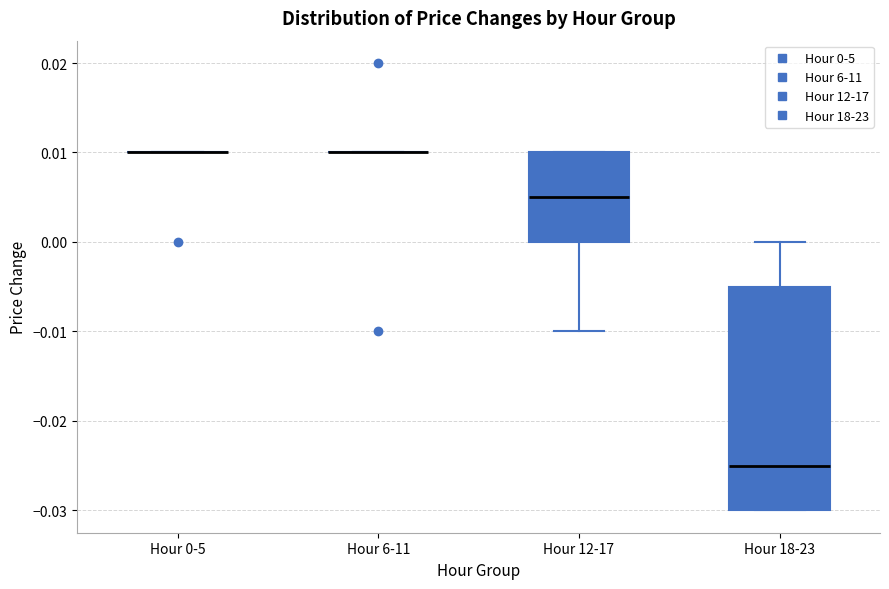

Reading left to right, transcribe this box plot: for each box, give where its median line is, the range the box spans, and where its two whiskers end, as read against the y-axis. The values are not printed on the chart, so give them approximately, as read against the axis.

Hour 0-5: box collapsed to a line at 0.010, whiskers 0.010 to 0.010
Hour 6-11: box collapsed to a line at 0.010, whiskers 0.010 to 0.010
Hour 12-17: median 0.005, box 0.000 to 0.010, whiskers -0.010 to 0.010
Hour 18-23: median -0.025, box -0.030 to -0.005, whiskers -0.030 to 0.000